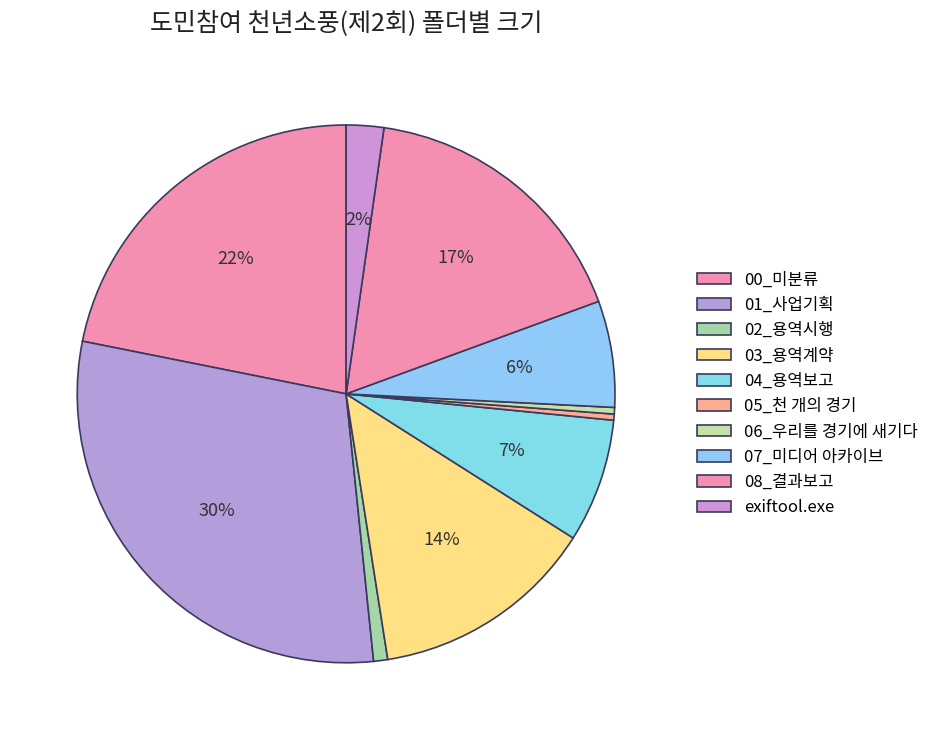

Which slice is the smallest?

05_천 개의 경기